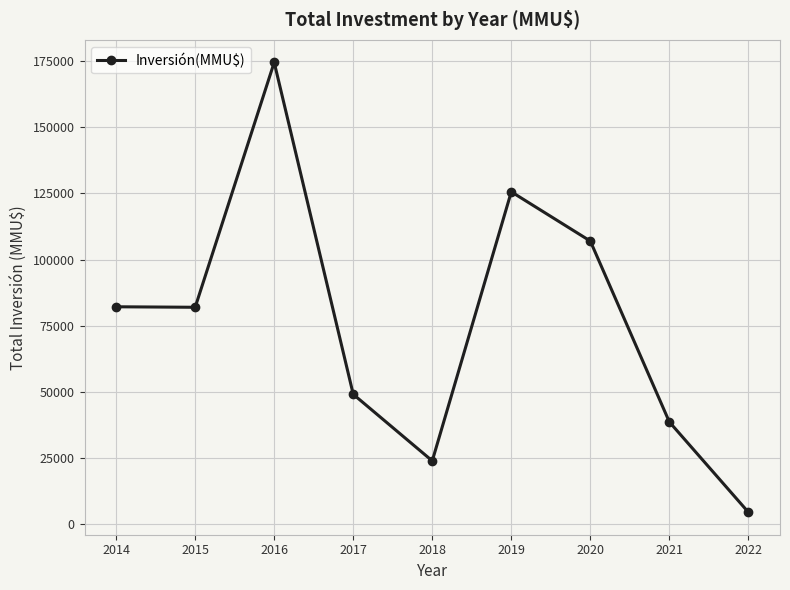

The value at 2021 is 24476. True or false?

False